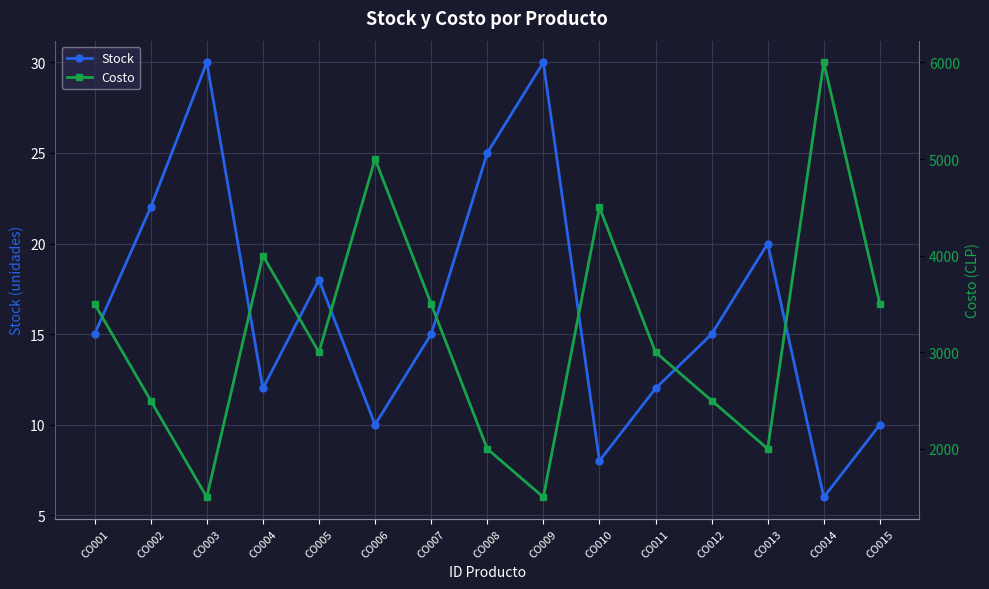

At how many categories does at least one series exceed 1563?

13